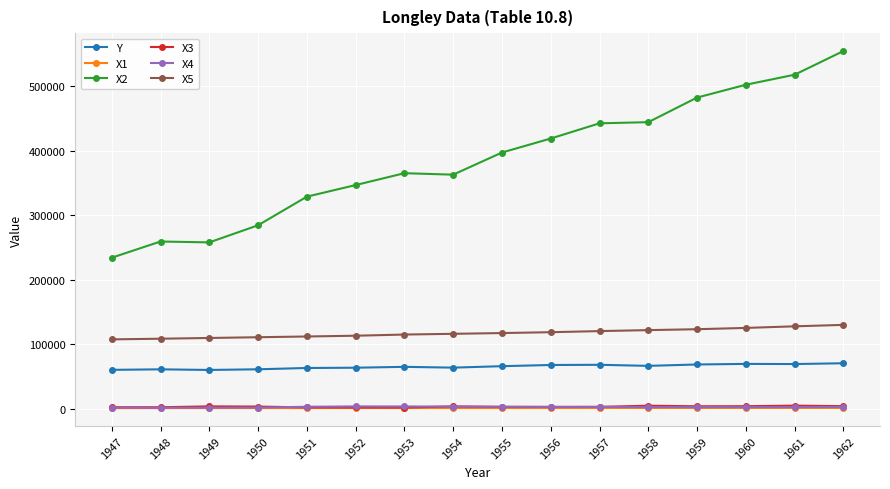

True or false: X5 has a value of 206569 at 1960.

False